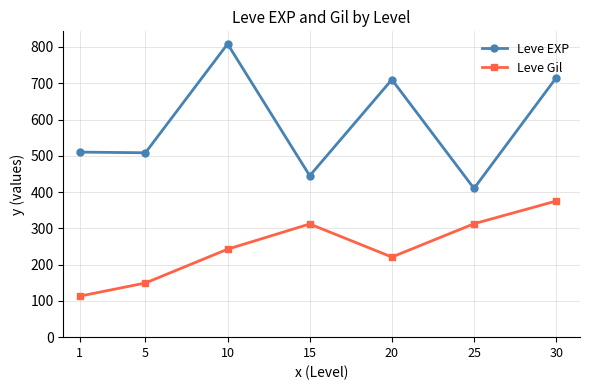

What is the difference between the maximum and minimum values in the Leve EXP series?

398.3